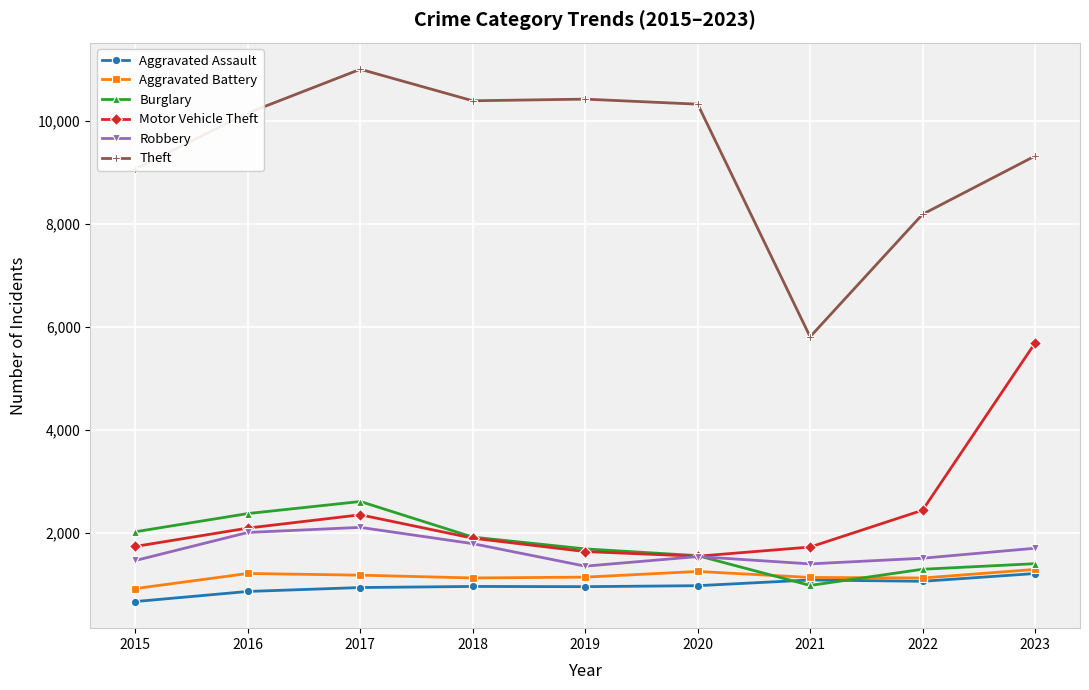

How many values in the Aggravated Assault series are below 959?

4